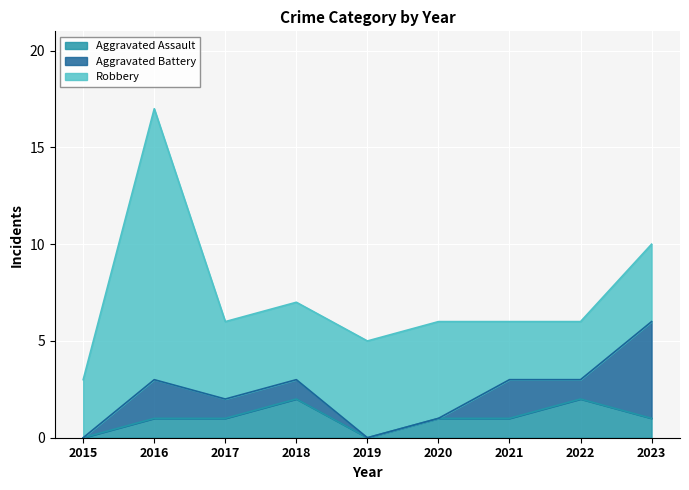

What is the highest value of the Aggravated Battery series?

5